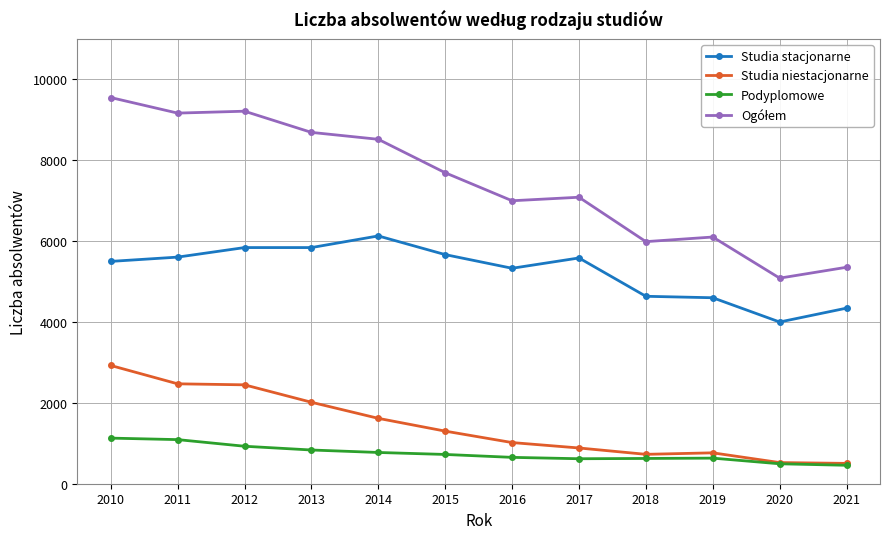

What is the average value of the Podyplomowe series?

746